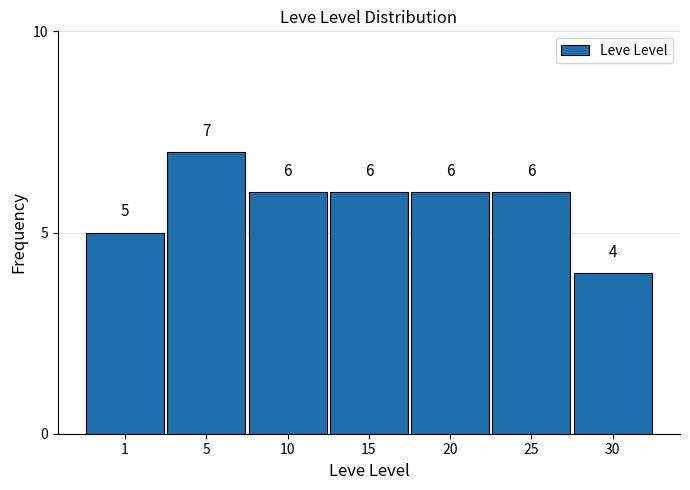

Reading left to right, what are all the values shown in this chart?

5	7	6	6	6	6	4